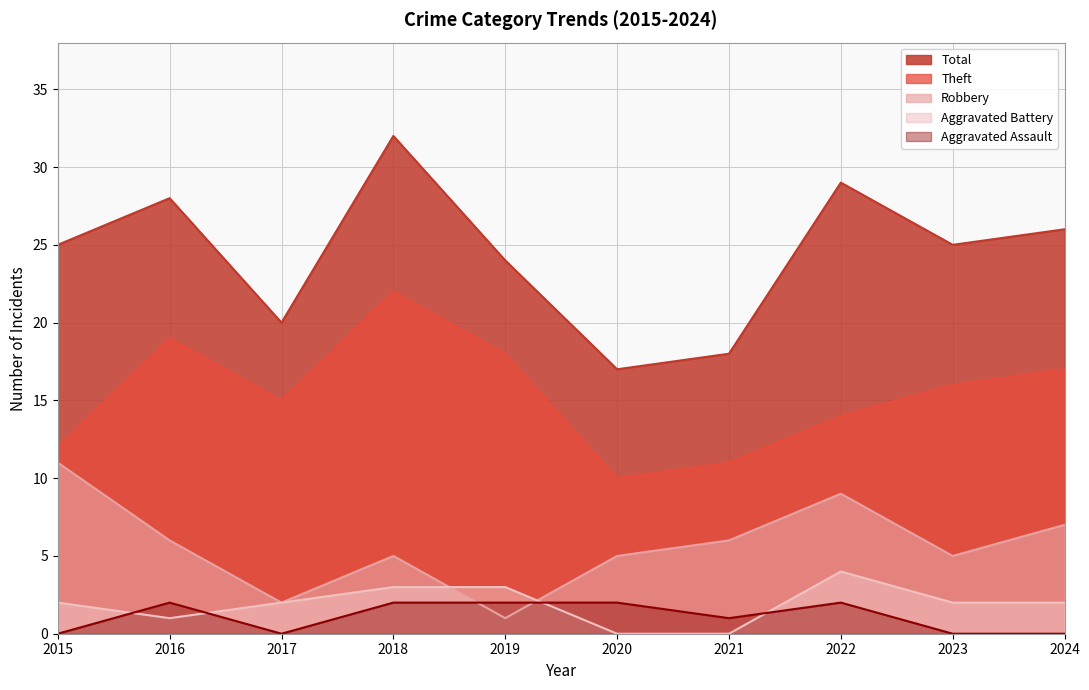

What is the difference between the Aggravated Assault values at 2023 and 2021?

1